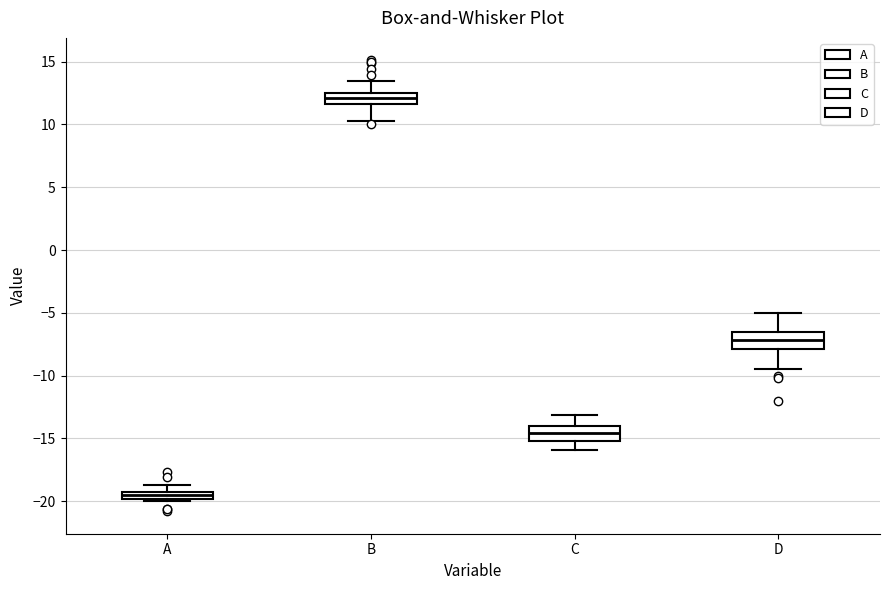

Which box's median line is the lowest?

A